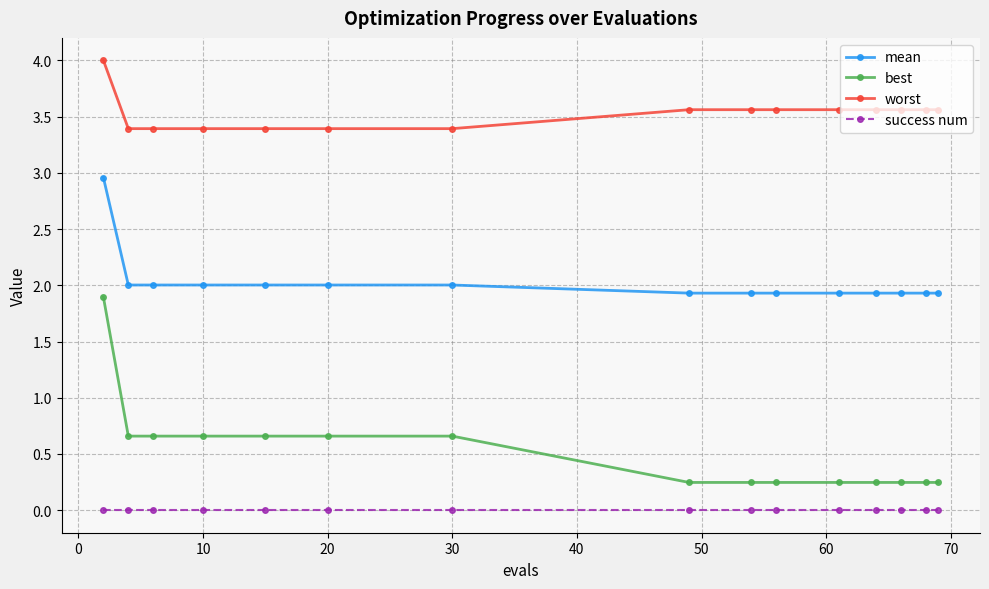

True or false: best and mean cross at least once.

False